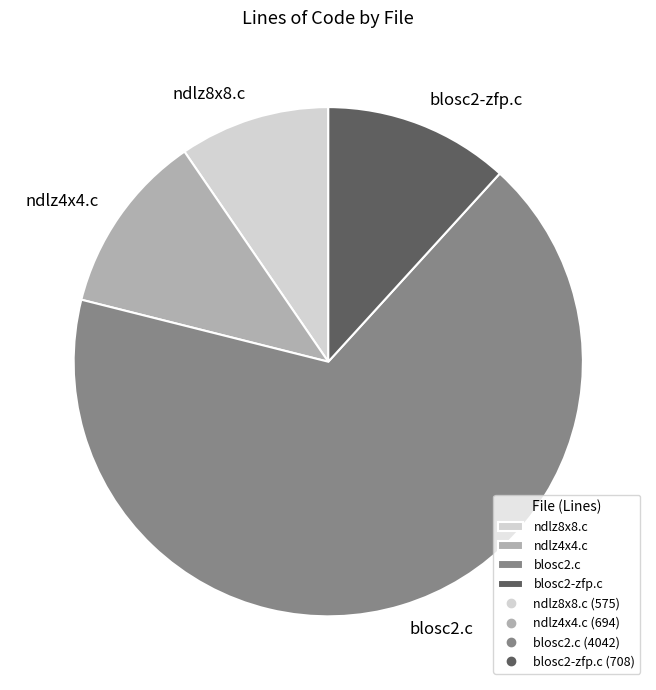

Approximately how many times larger is the value at ndlz4x4.c compared to ndlz8x8.c?

1.2